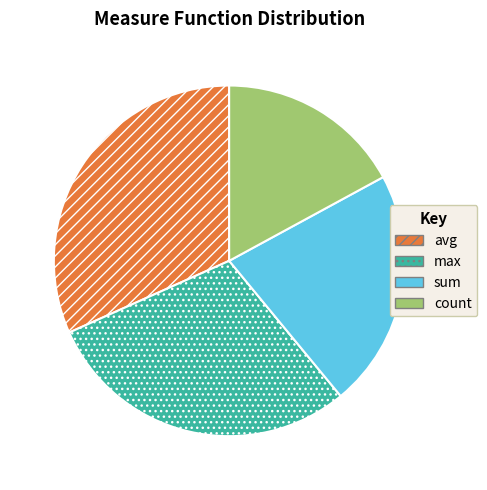

Rank the categories by value from lowest to highest.

count, sum, max, avg